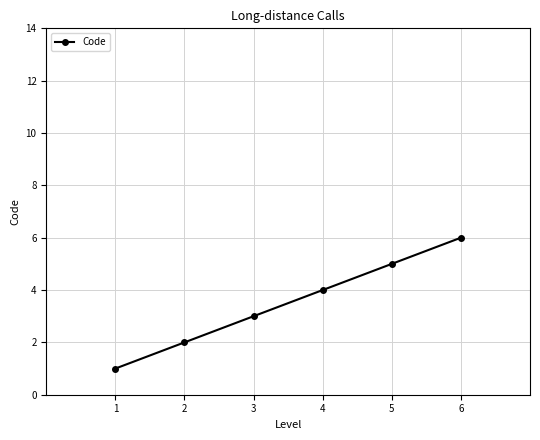

What is the minimum value shown in the chart?

1